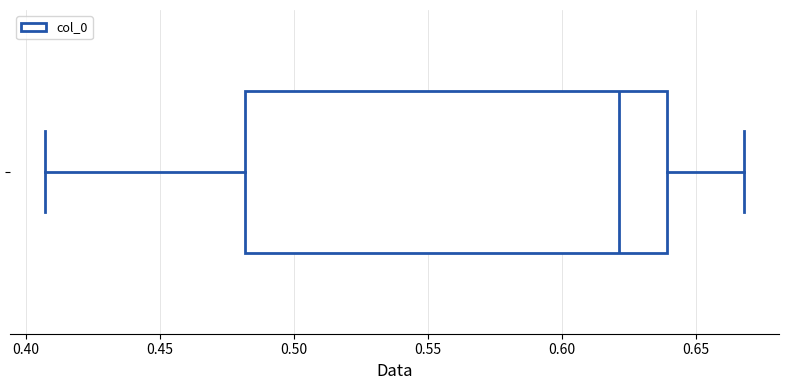

Read this box plot against the x-axis: the position of the median line, the range covered by the box, and the ends of both whiskers. The values are not printed on the chart, so give them approximately, as read against the axis.

median 0.620, box 0.480 to 0.640, whiskers 0.405 to 0.670